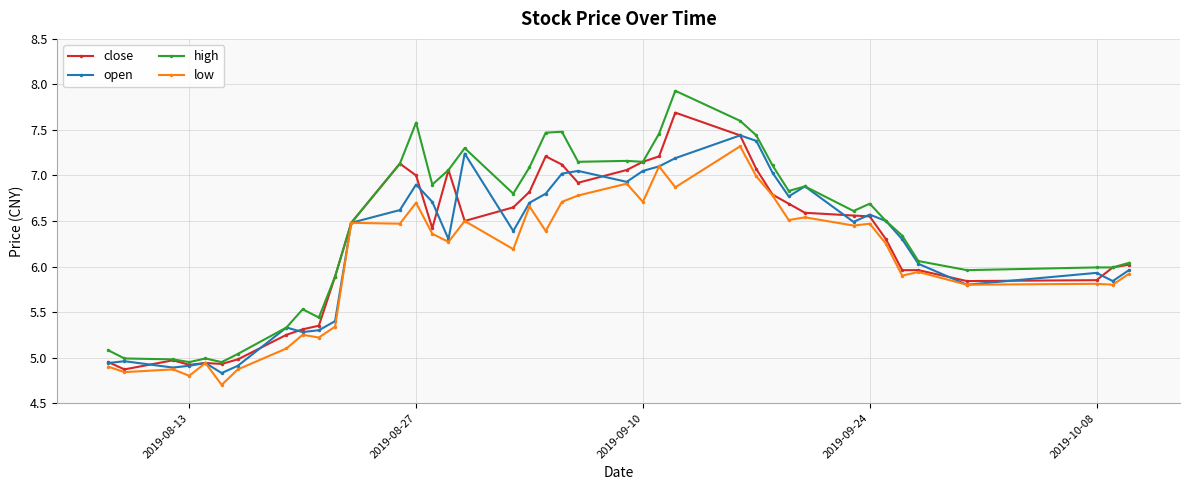

True or false: close has more than 2 interior local peaks.

True